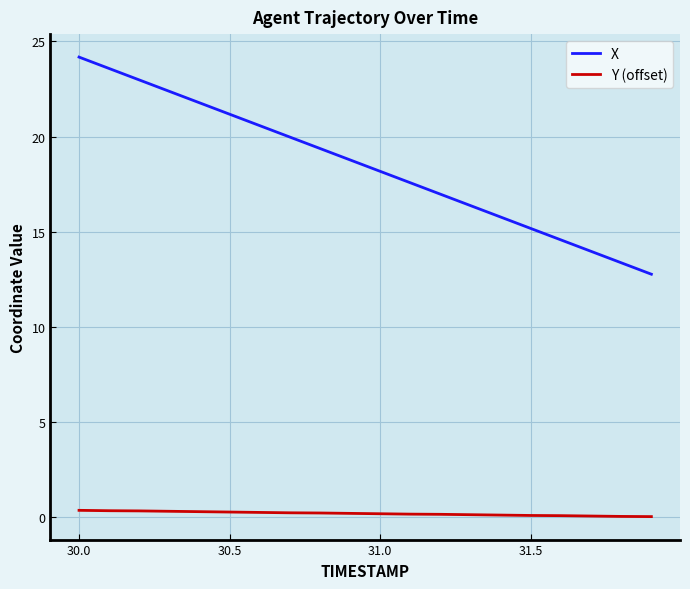

Rank the series by their average value, from lowest to highest.

Y (offset), X